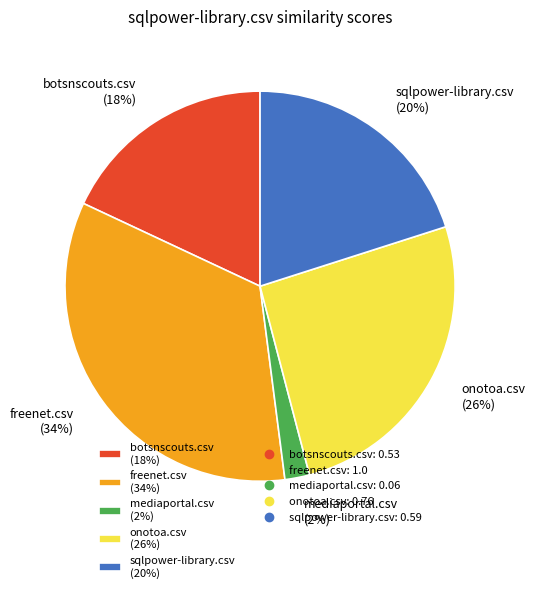

Which slice is the largest?

freenet.csv